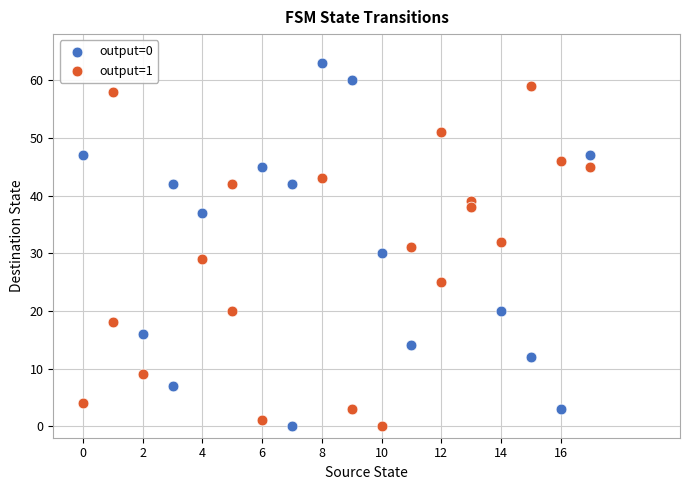

Which series has the widest spread of Y values?

output=0